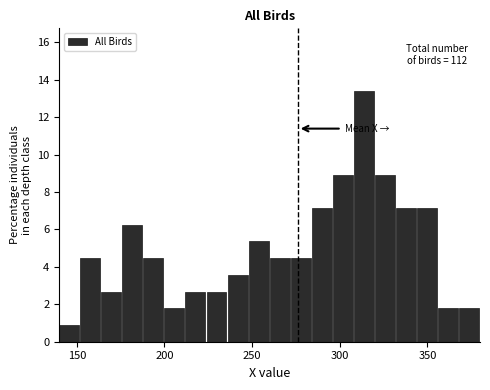

Around what value on the x-axis is the tallest bar? Give the approximate position of its centre, as read against the axis.

315